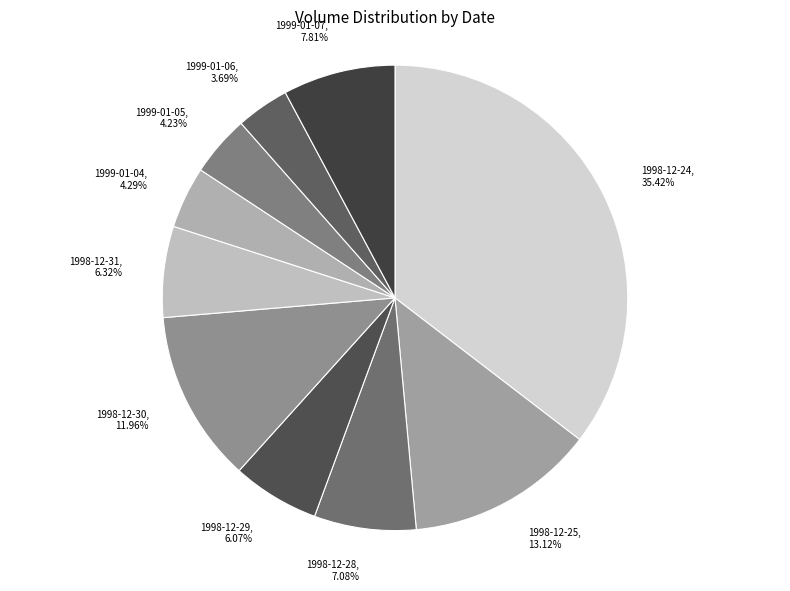

Does any single category account for the majority?

No